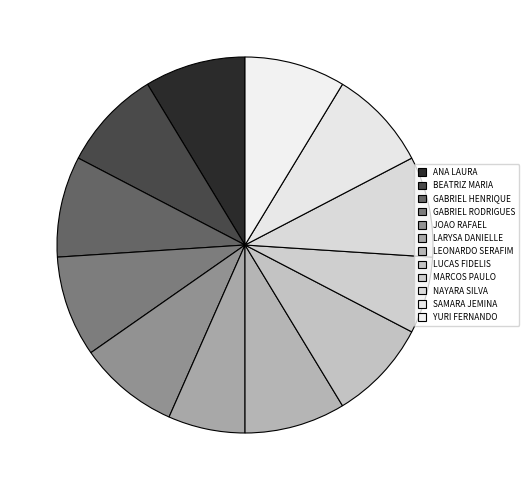

How many slices are in this pie chart?

12